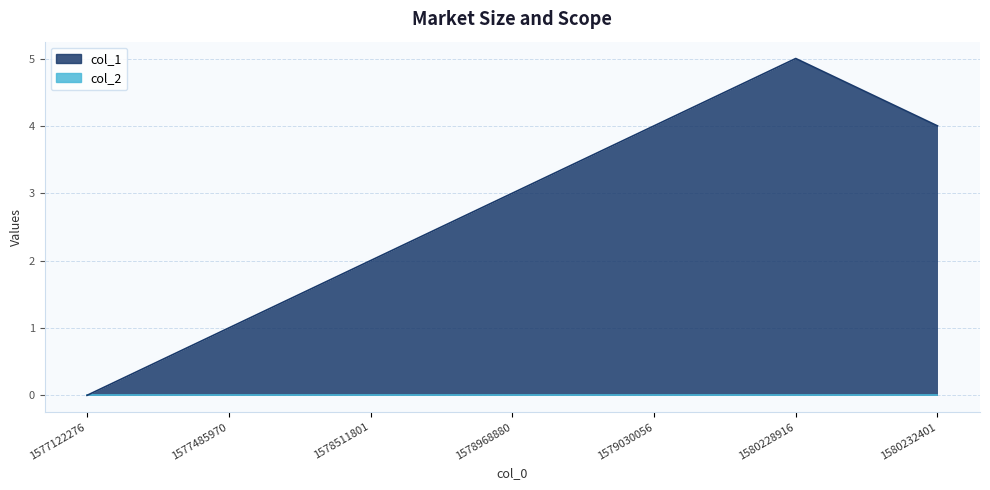

How many values exceed 3?

3